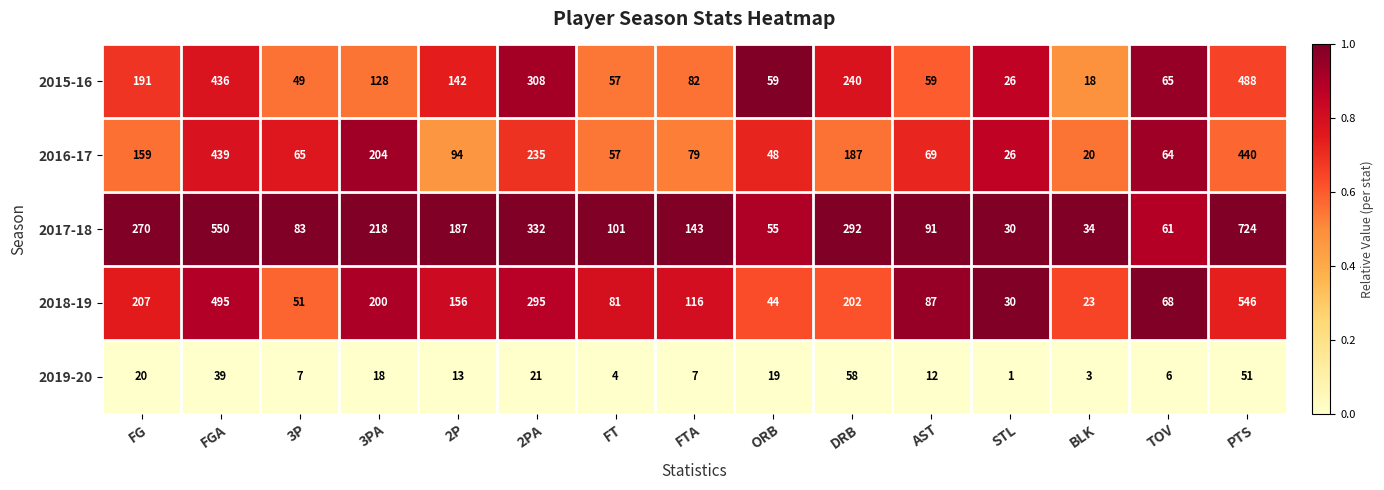

What value does the 2018-19 series have at AST, to the nearest 10?

90